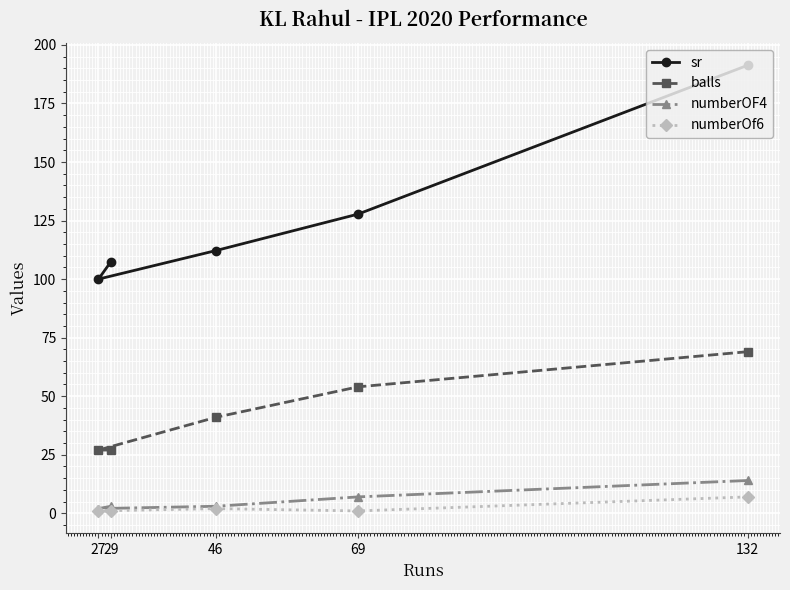

Reading left to right, list all the values displayed in this chart.

sr: 27=100.0	29=107.4	46=112.2	69=127.8	132=191.3
balls: 27=27.0	29=27.0	46=41.0	69=54.0	132=69.0
numberOF4: 27=2.0	29=3.0	46=3.0	69=7.0	132=14.0
numberOf6: 27=1.0	29=1.0	46=2.0	69=1.0	132=7.0